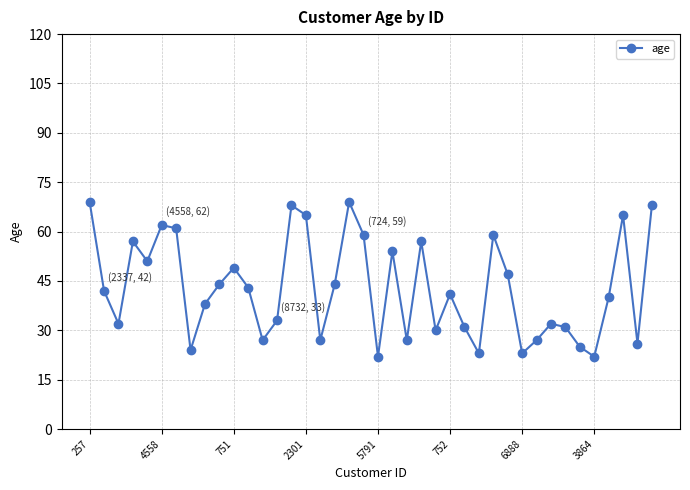

How many points are higher than both their immediate neighbors (excluding endpoints)?

11